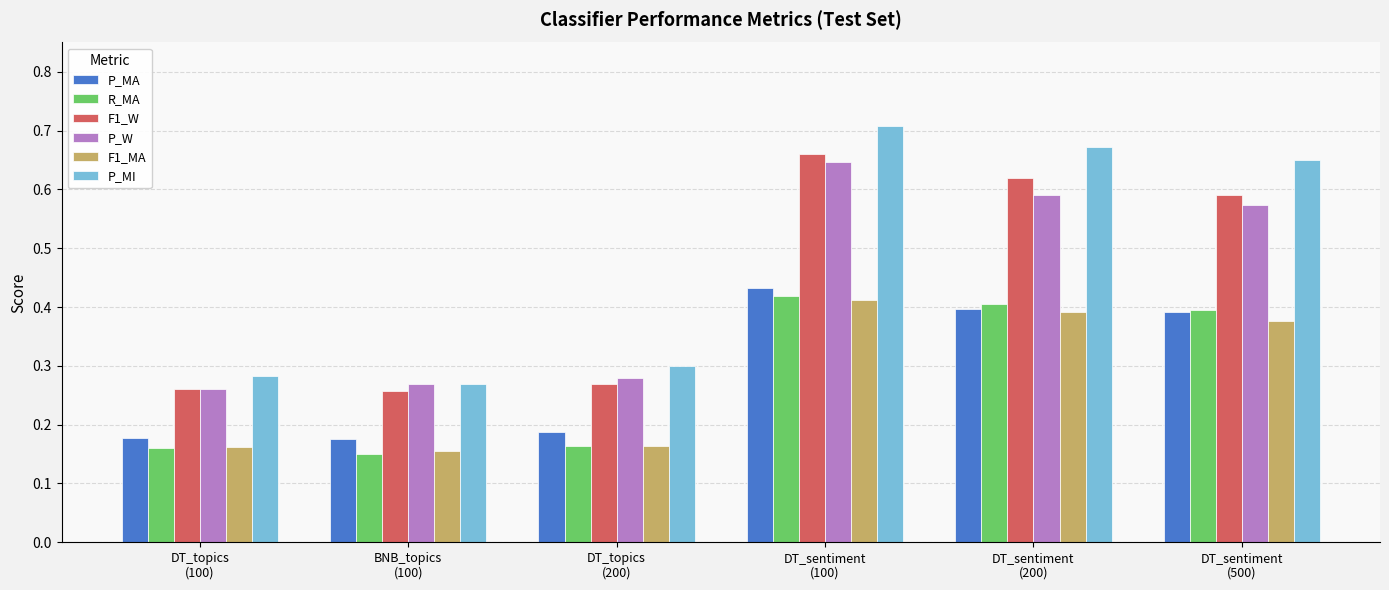

Does the chart contain any negative values?

No